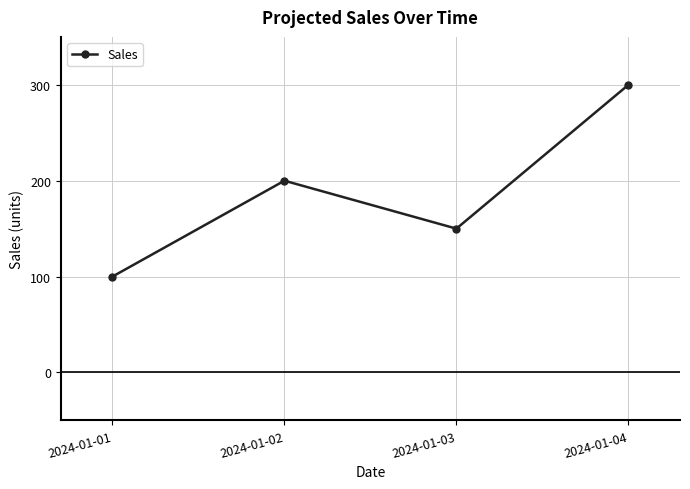

At which category does the chart reach its peak across all series?

2024-01-04